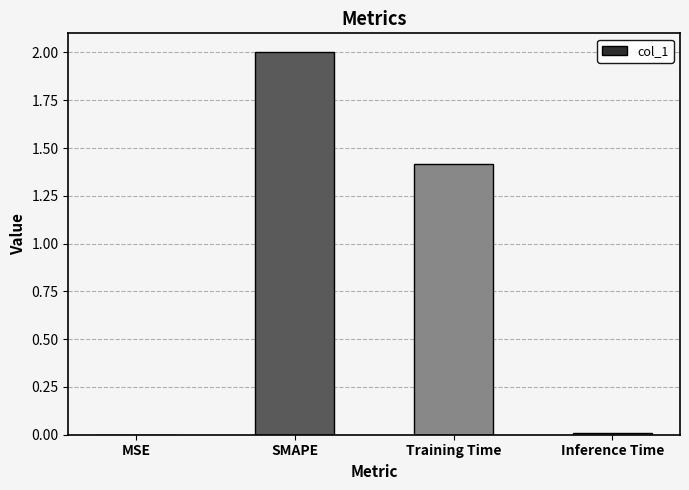

The value at SMAPE is 3.0. True or false?

False